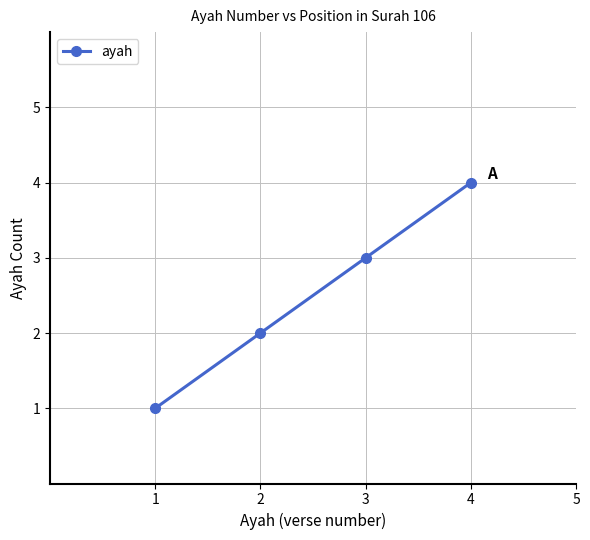

How many distinct data groups are displayed?

1